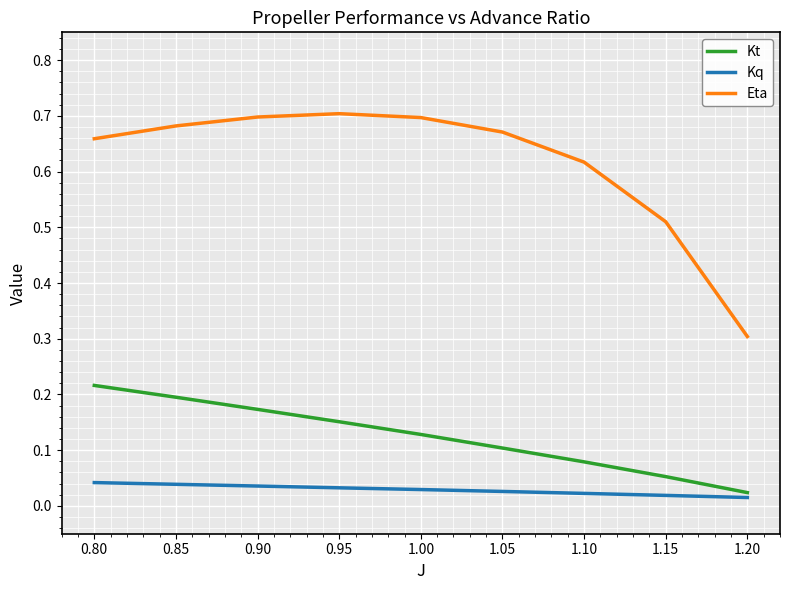

The value of Eta at 1.15 is 0.3. True or false?

False